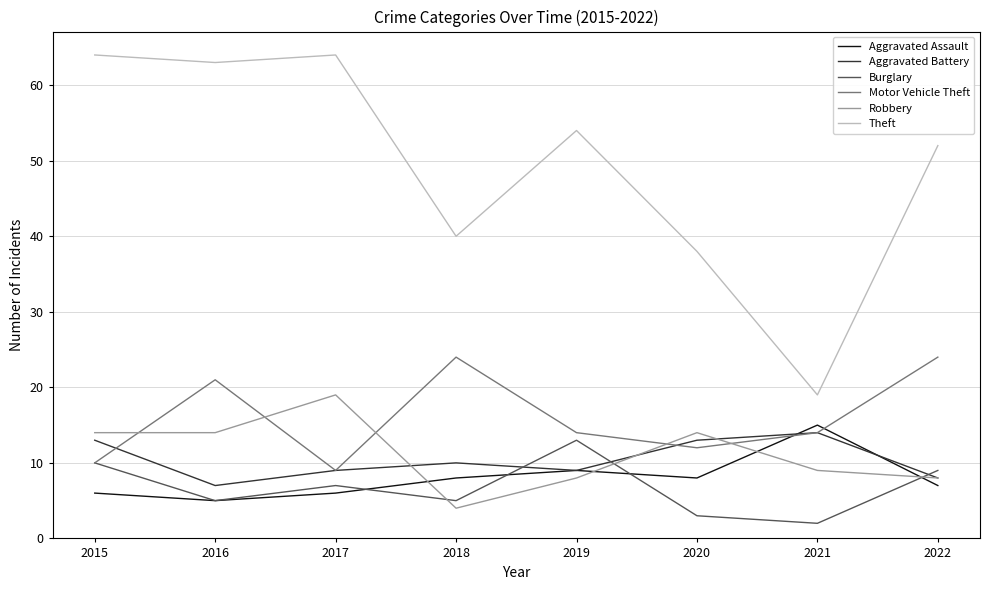

What is the difference between the highest and lowest values at 2016?

58